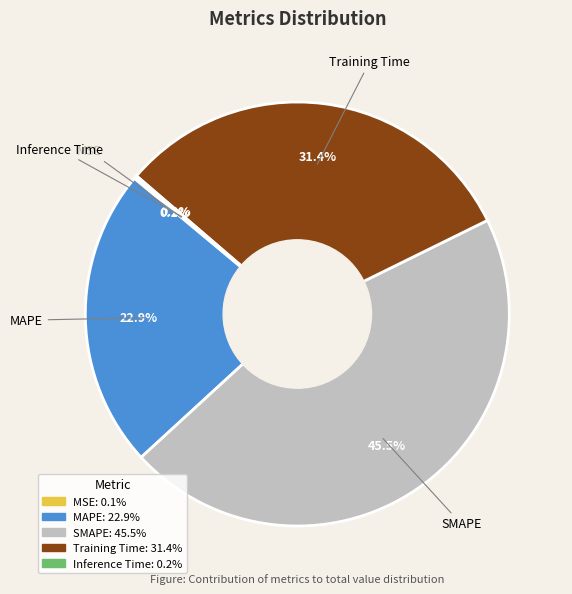

Is there a majority slice in this chart?

No